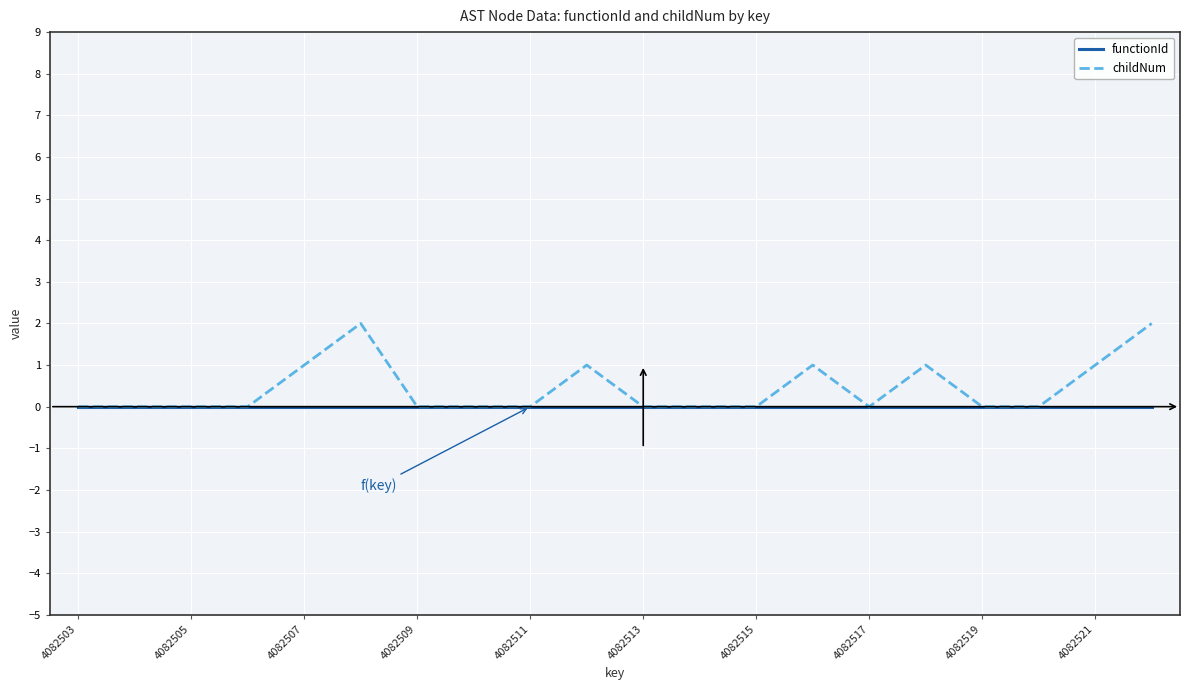

Count the number of categories in the chart.

20